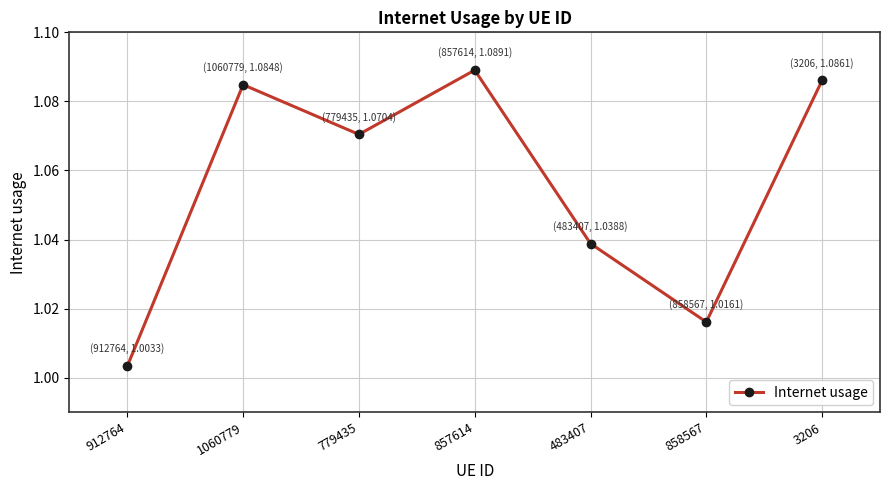

Rank the categories by value from lowest to highest.

912764, 858567, 483407, 779435, 1060779, 3206, 857614